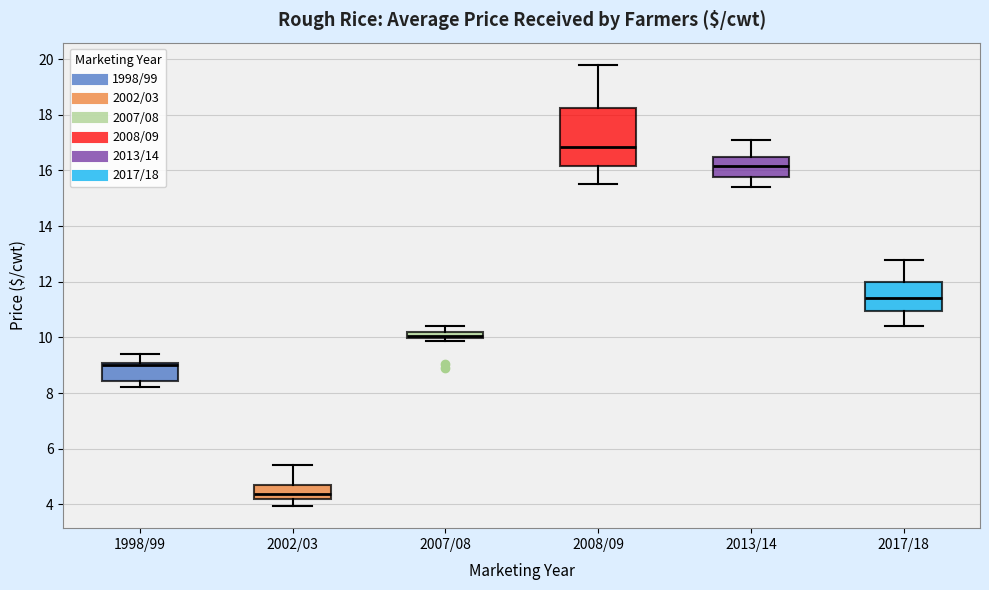

Which box is the tallest, from its lower edge to its upper edge?

2008/09